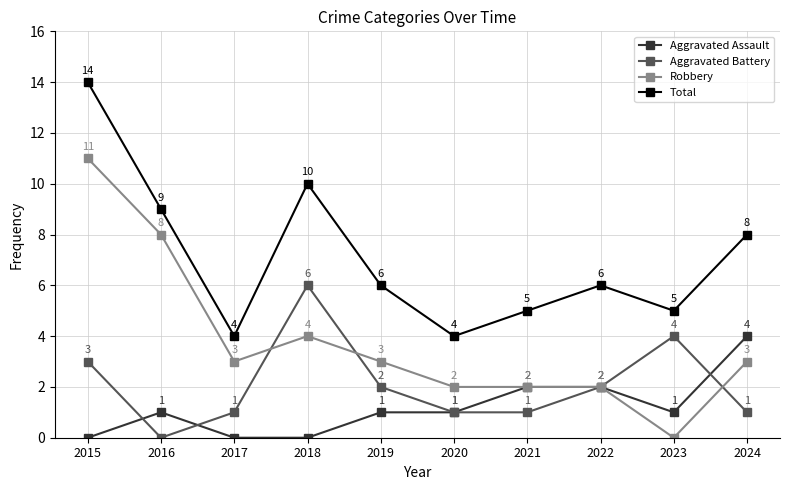

Count the Total values in the range 5 to 9.

6